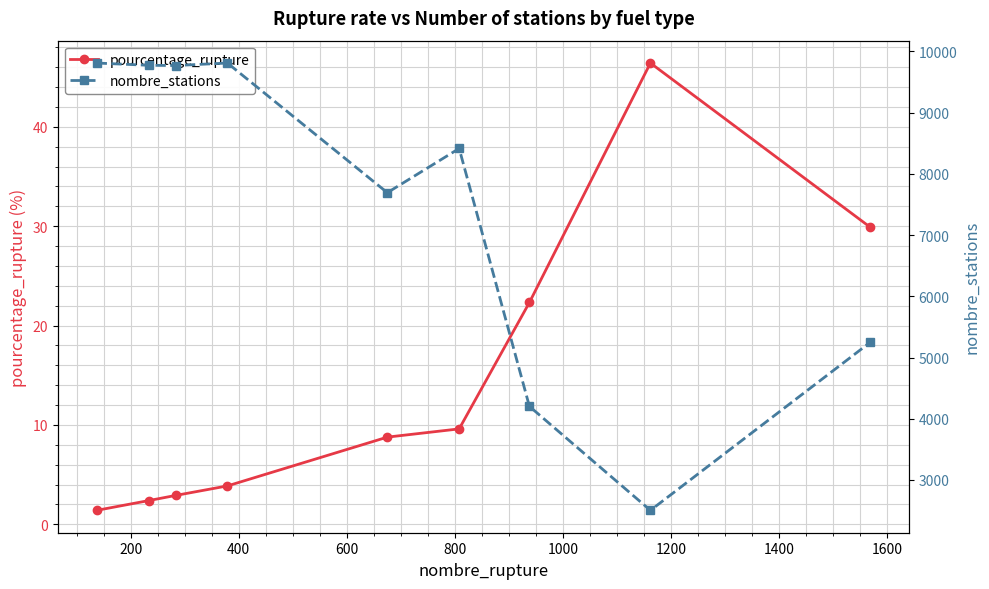

What is the value of the pourcentage_rupture point at the 7th from the left?

22.3